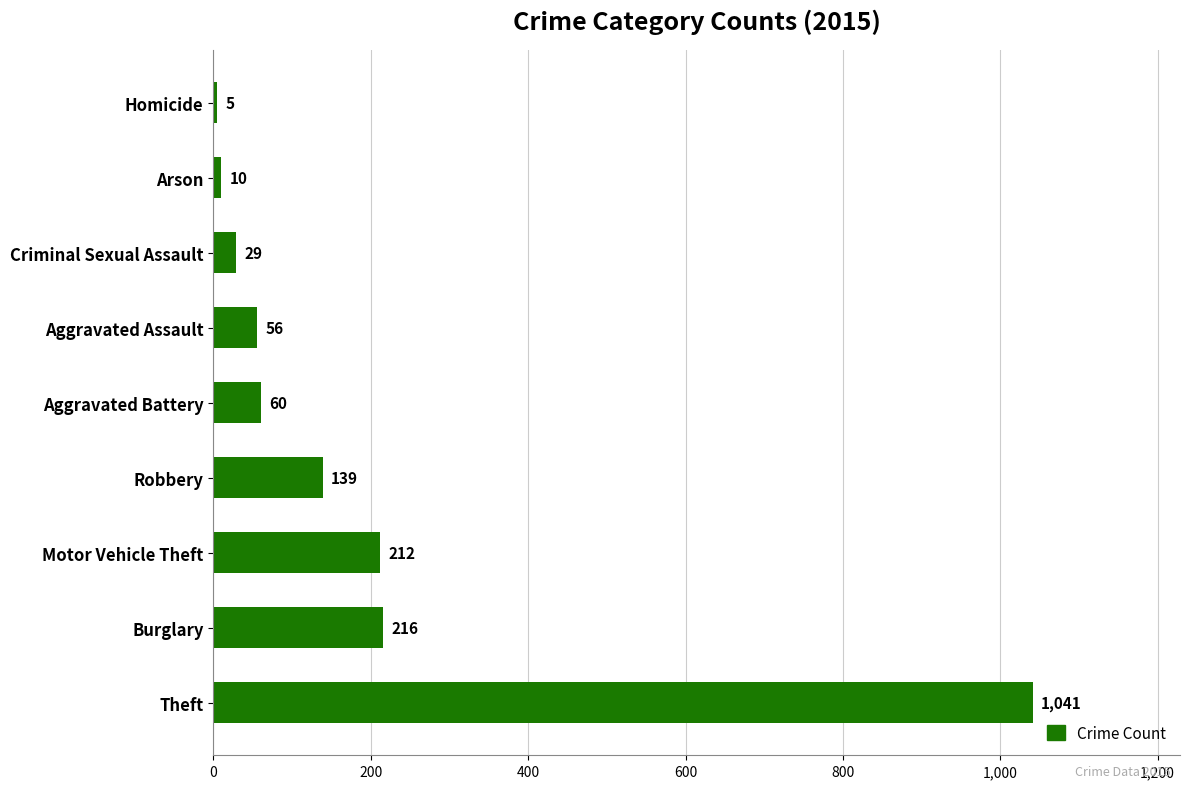

What is the difference between the second highest and second lowest values?

206